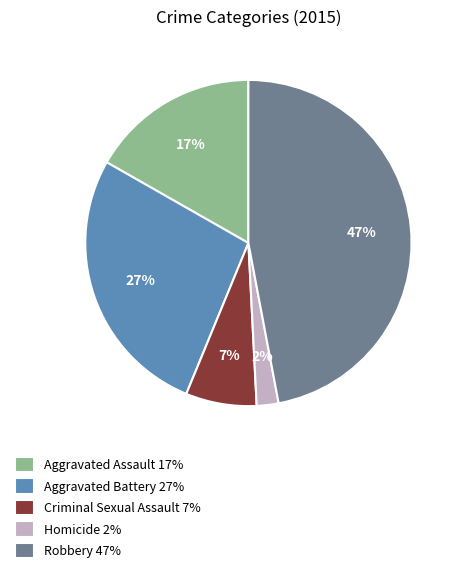

Is it true that Criminal Sexual Assault is 1% of the pie?

False